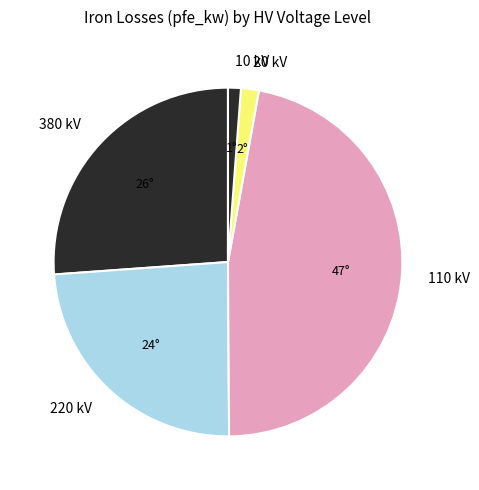

How many segments does this pie chart have?

5